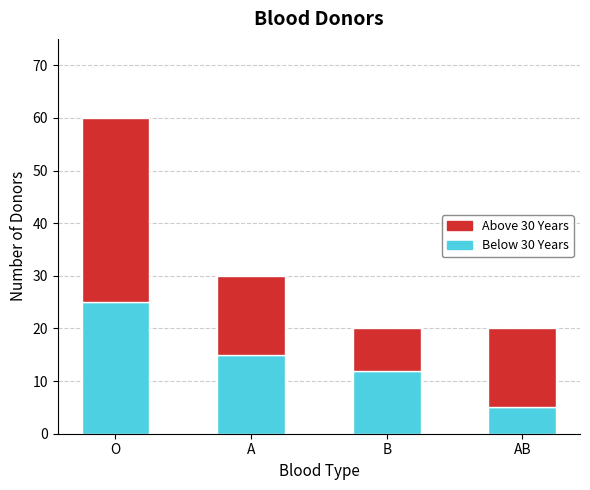

What is the sum of all Below 30 Years values?

57